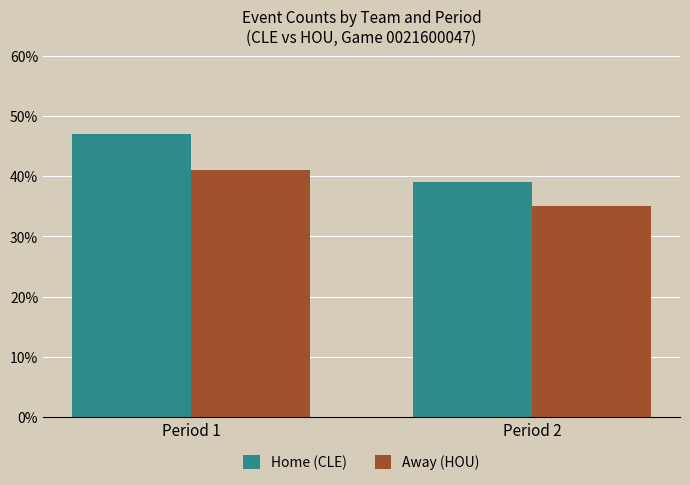

List the series in order of their peak value, lowest first.

Away (HOU), Home (CLE)